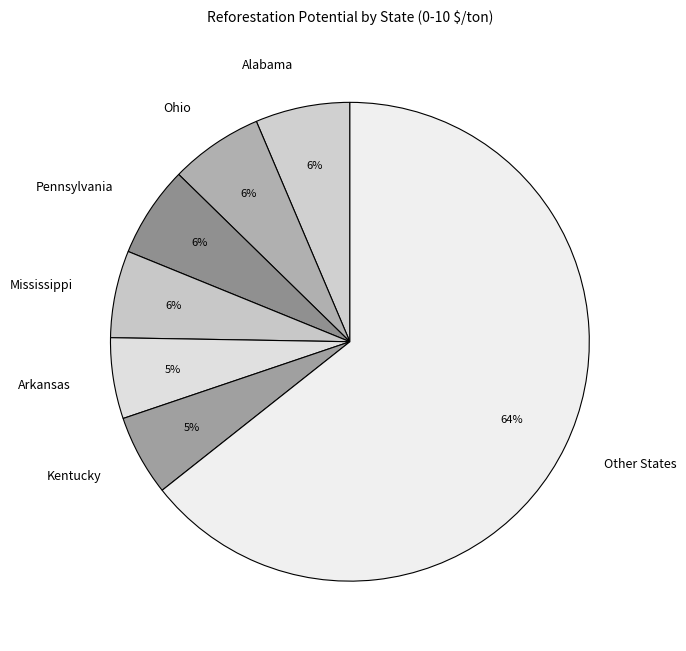

What percentage is the Alabama slice, to the nearest percent?

6%